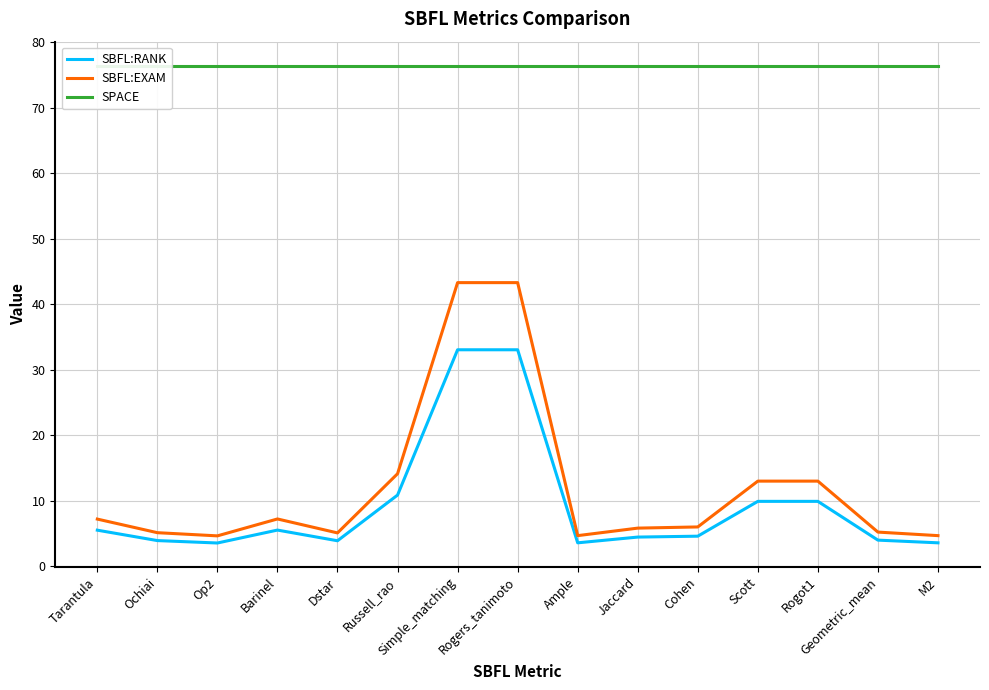

The SPACE series shows 19.6 at Rogers_tanimoto. True or false?

False